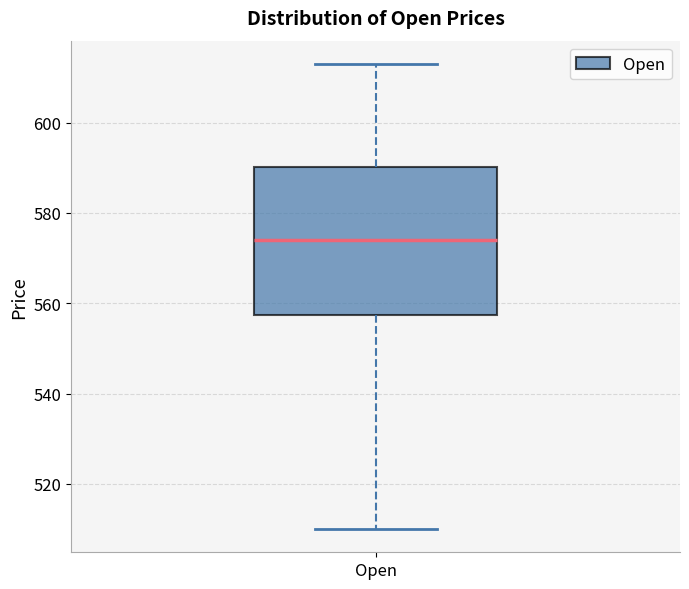

Transcribe this box plot: give where the median line is, the range the box spans, and where the two whiskers end, as read against the y-axis. The values are not printed on the chart, so give them approximately, as read against the axis.

median 574, box 558 to 590, whiskers 510 to 614